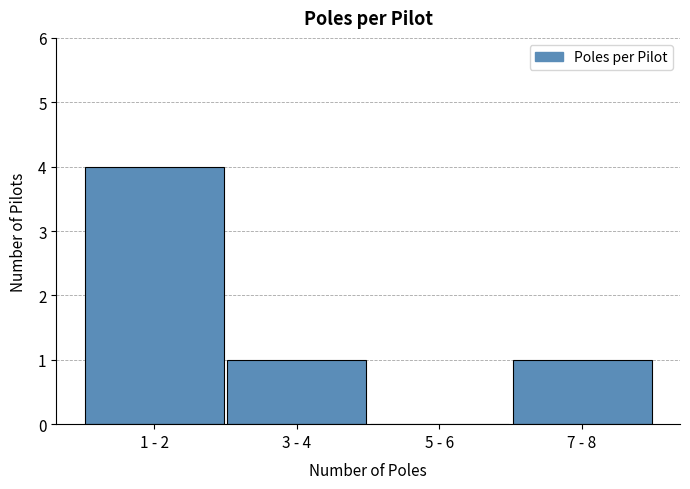

Reading left to right, list all the values displayed in this chart.

1 - 2=4	3 - 4=1	5 - 6=0	7 - 8=1